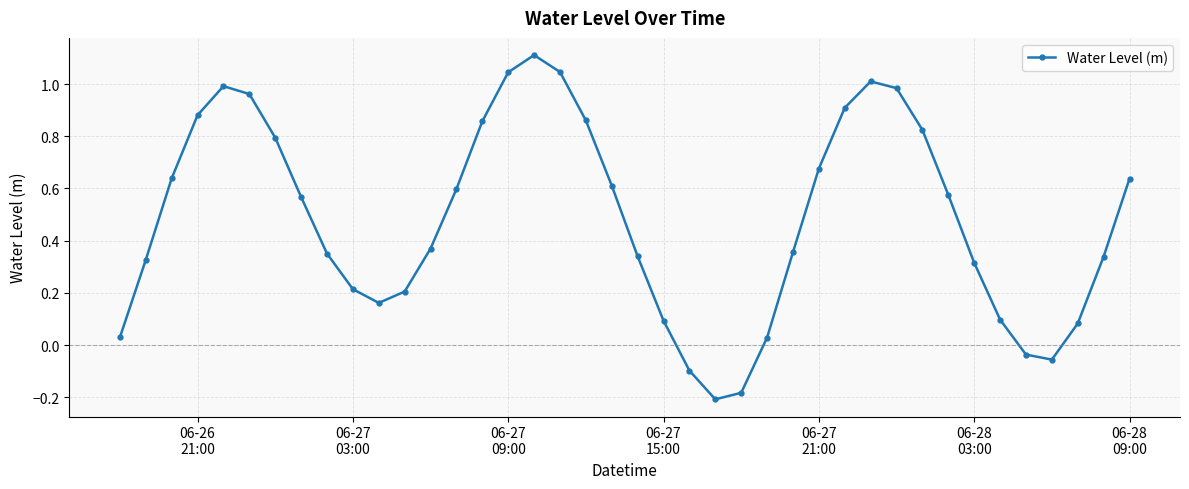

What is the greatest value displayed?

1.1